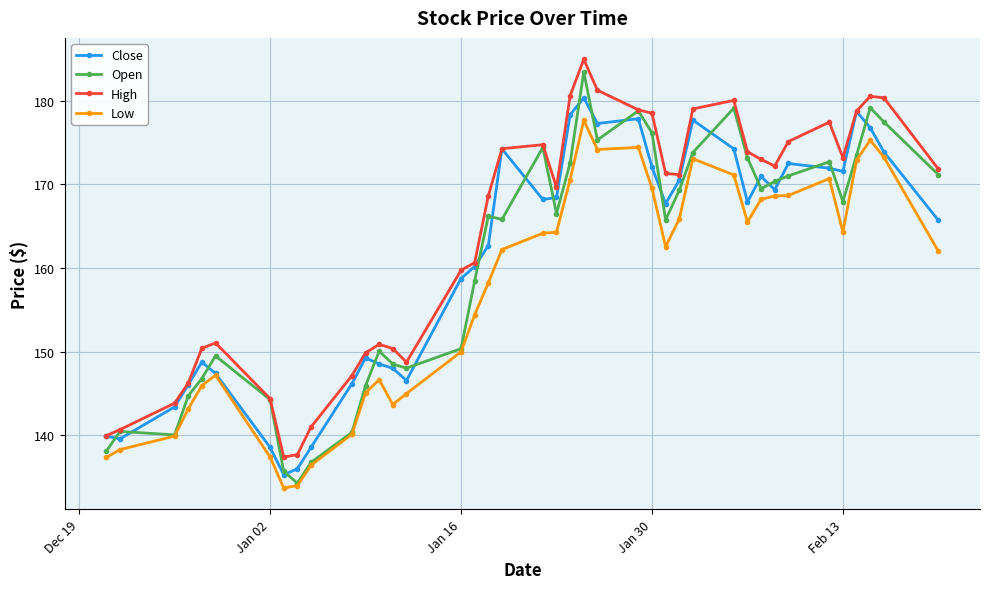

Which series has the widest spread of values?

Open